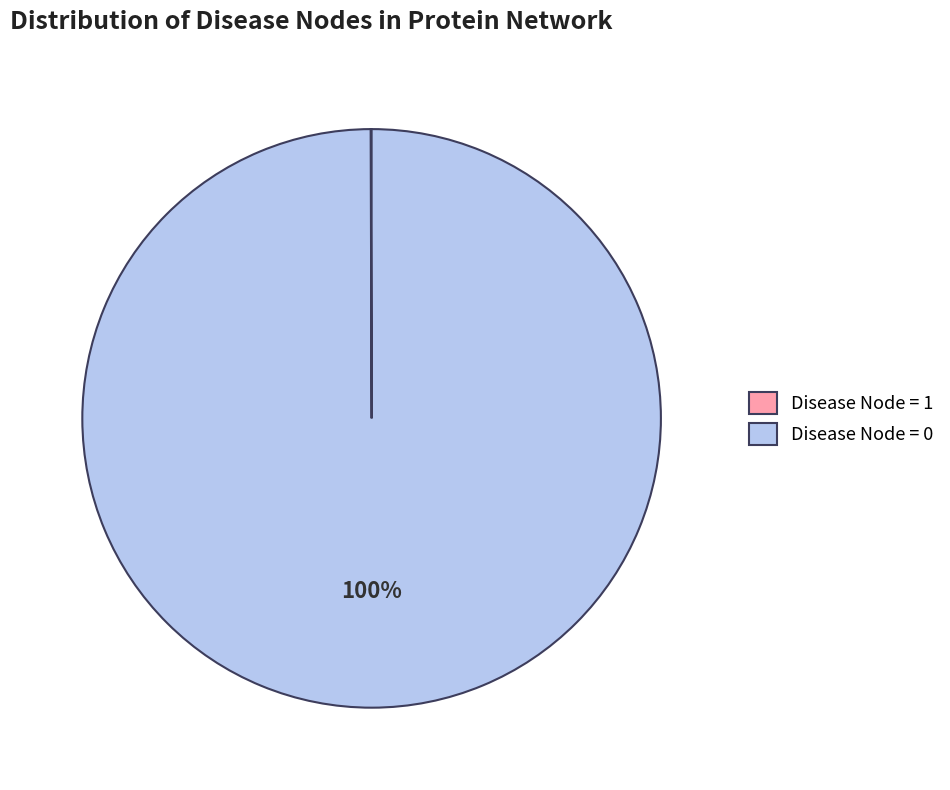

What is the majority slice?

Disease Node = 0